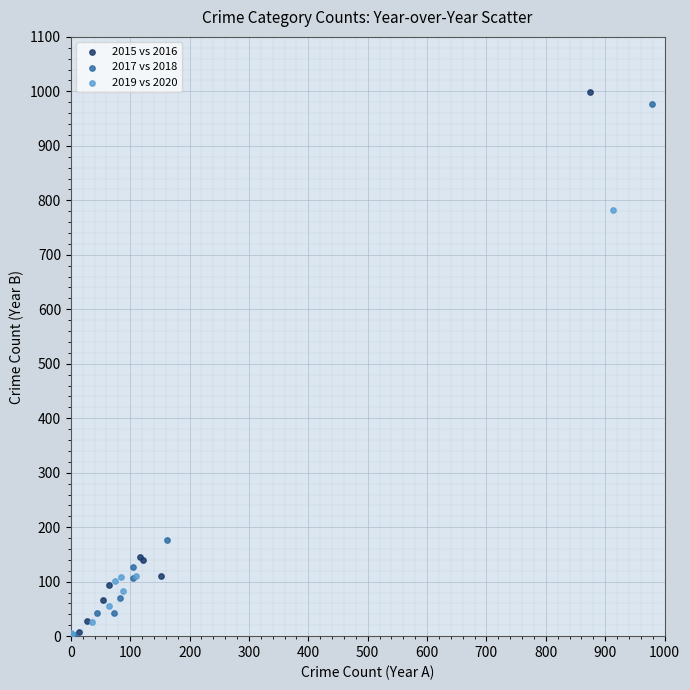

What are all the series names shown in the legend?

2015 vs 2016, 2017 vs 2018, 2019 vs 2020